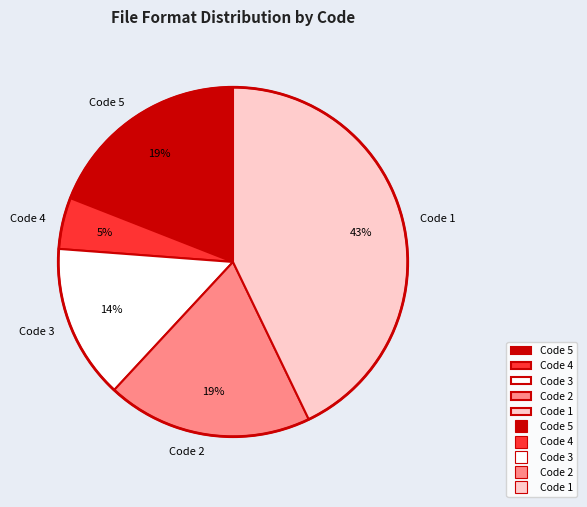

The Code 5 slice represents 28% of the pie. True or false?

False